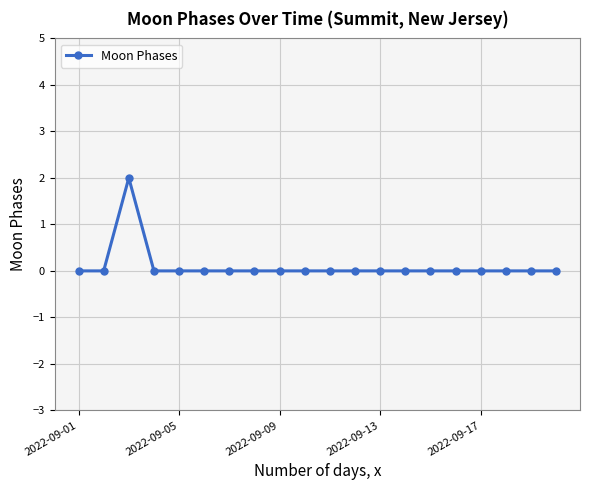

Reading right to left, list all the values displayed in this chart.

0	0	0	0	0	0	0	0	0	0	0	0	0	0	0	0	0	2	0	0